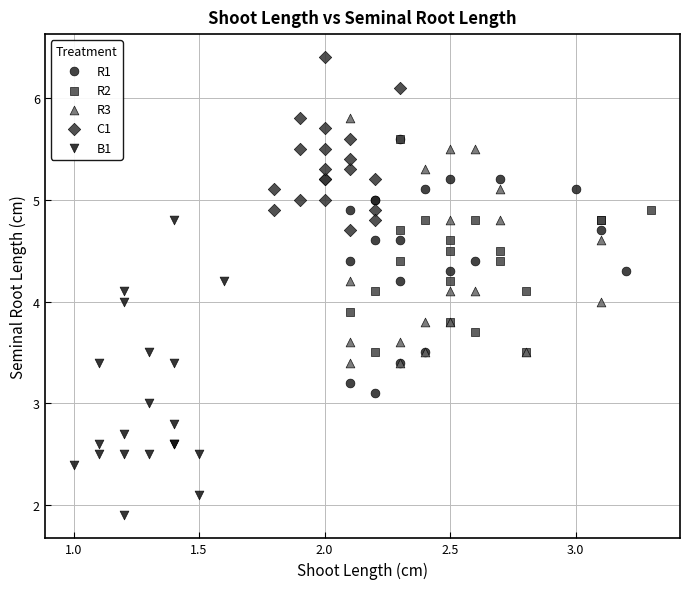

Which series reaches the minimum Y coordinate?

B1